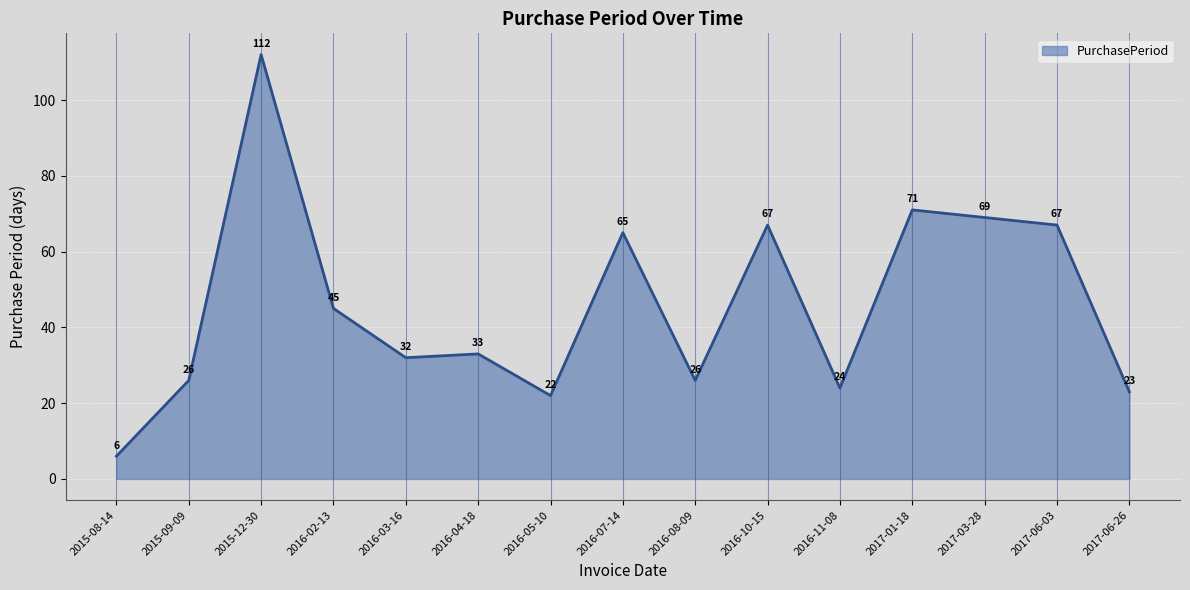

The chart shows a value of 23 at 2017-06-26. True or false?

True